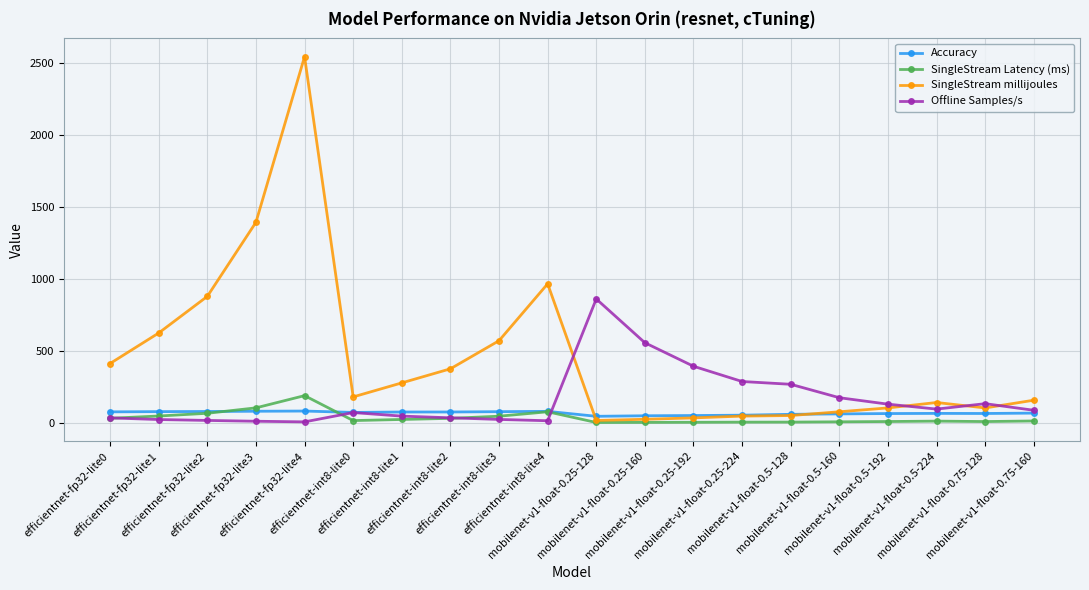

What position from the left is mobilenet-v1-float-0.5-160?

16